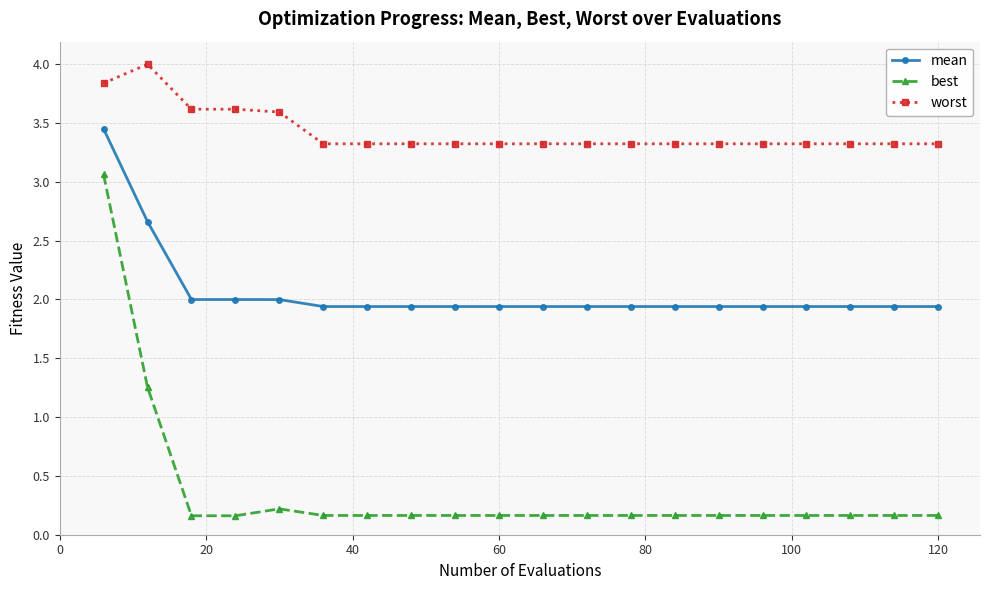

What is the minimum value shown in the chart?

0.2